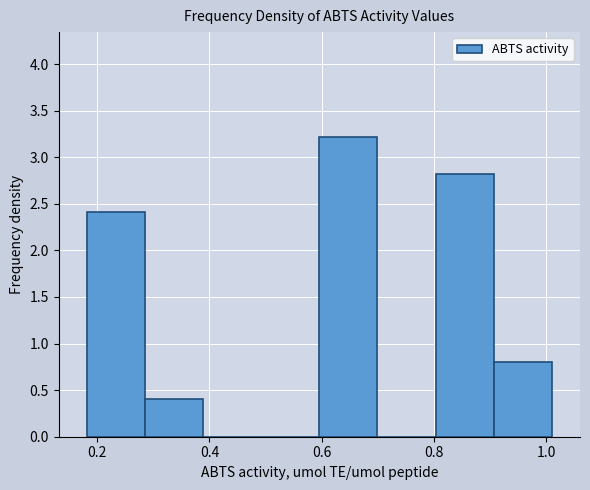

Reading left to right, transcribe this chart: for each bar, give the range it covers on the x-axis and its height. Neither the bar edges nor the heights are printed on the chart, so give them approximately, as read against the axes.

0.18 to 0.28: 2.4
0.28 to 0.38: 0.4
0.38 to 0.50: 0
0.50 to 0.60: 0
0.60 to 0.70: 3.2
0.70 to 0.80: 0
0.80 to 0.90: 2.8
0.90 to 1.02: 0.8